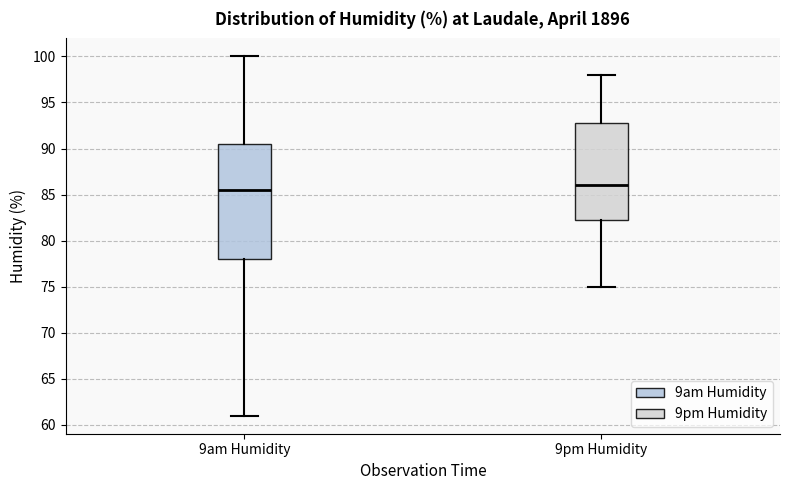

Which box's median line is the highest?

9pm Humidity